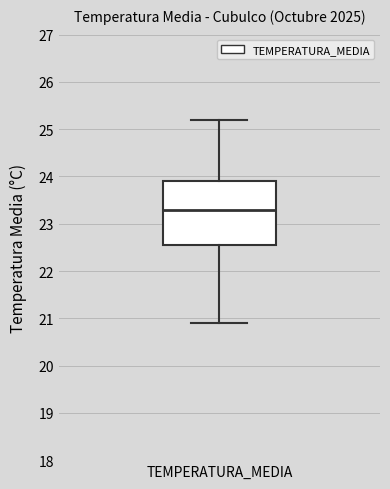

Transcribe this box plot: give where the median line is, the range the box spans, and where the two whiskers end, as read against the y-axis. The values are not printed on the chart, so give them approximately, as read against the axis.

median 23.3, box 22.6 to 23.9, whiskers 20.9 to 25.2